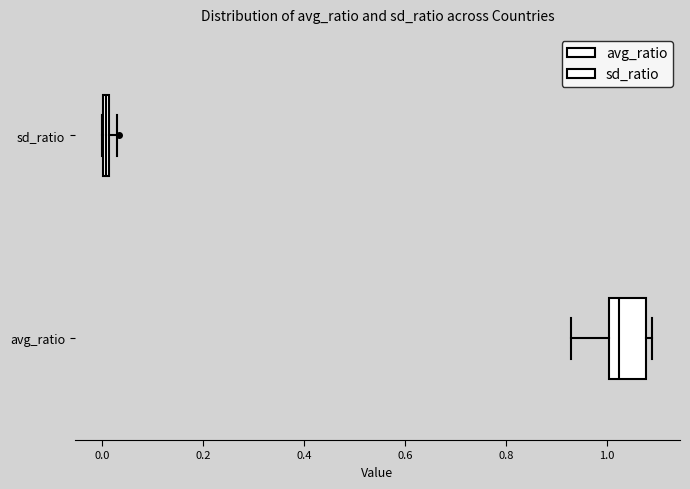

Comparing the boxes themselves (not the whiskers), which one is the widest?

avg_ratio